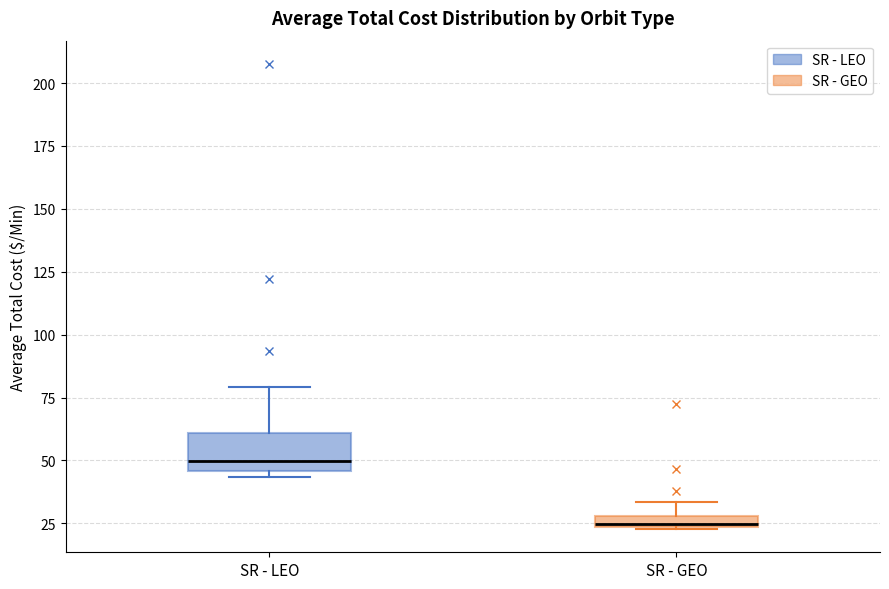

Which box's median line is the highest?

SR - LEO